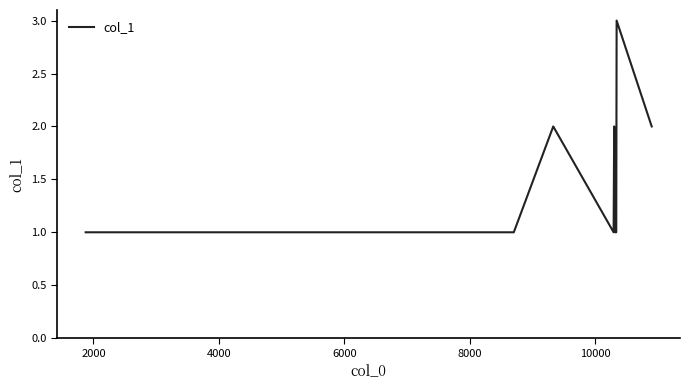

What is the maximum value shown in the chart?

3